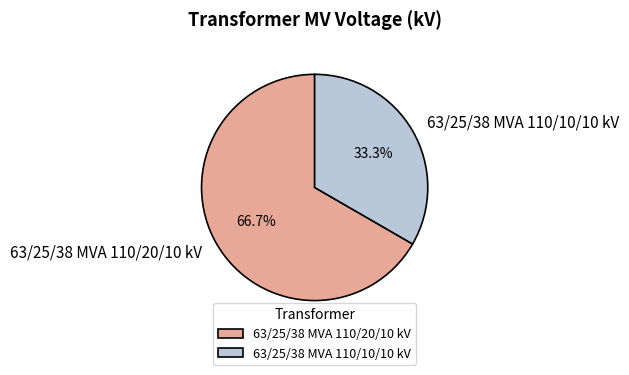

Rank the categories by value from lowest to highest.

63/25/38 MVA 110/10/10 kV, 63/25/38 MVA 110/20/10 kV